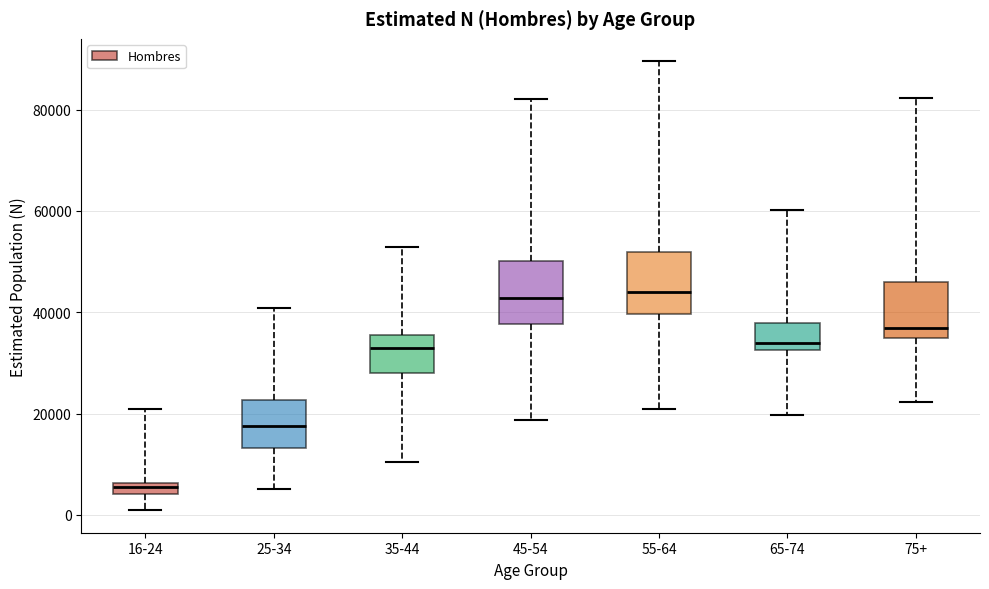

Where is the lower edge of the box for 55-64 on the y-axis? The values are not printed on the chart, so give them approximately, as read against the axis.

40000